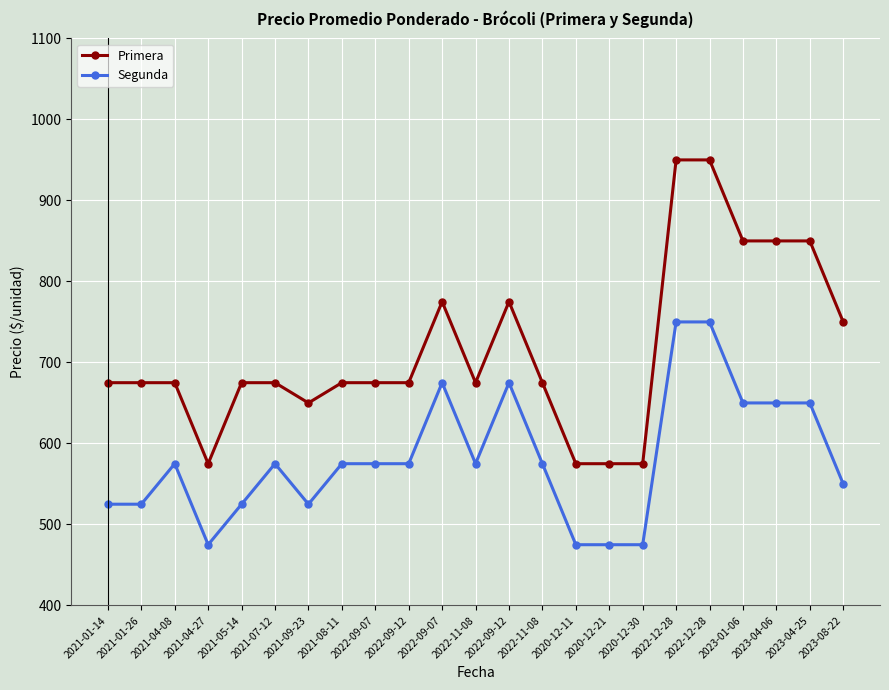

At which category does Segunda reach its first local peak?

2021-04-08